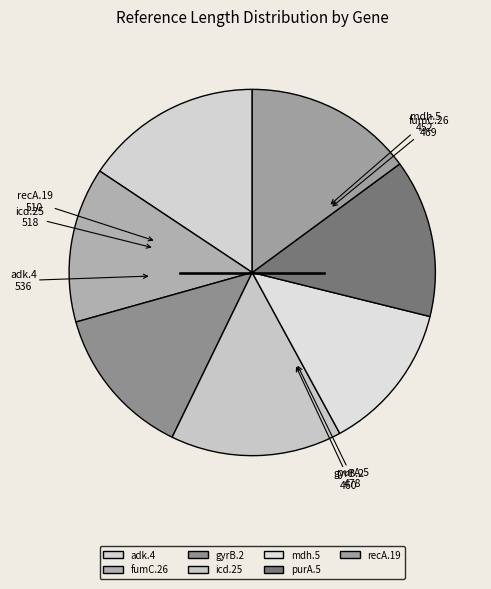

What is the change in value from icd.25 to purA.5?

-40